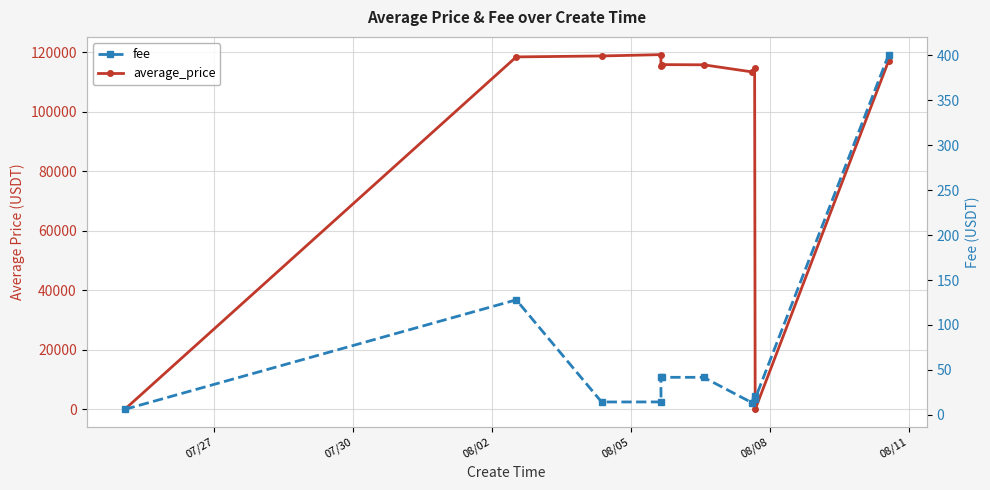

True or false: fee has a value of 5.1 at 8.

False